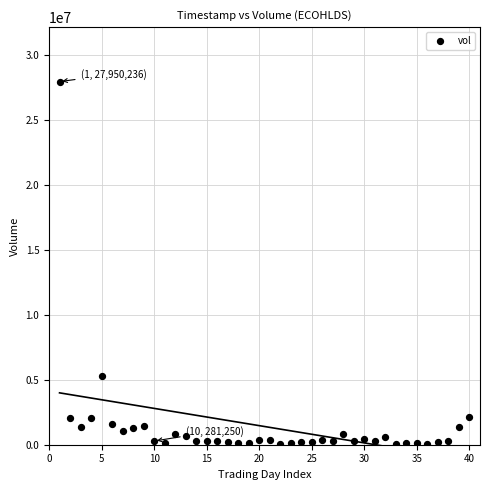

What is the range of X values (max minus min)?

39